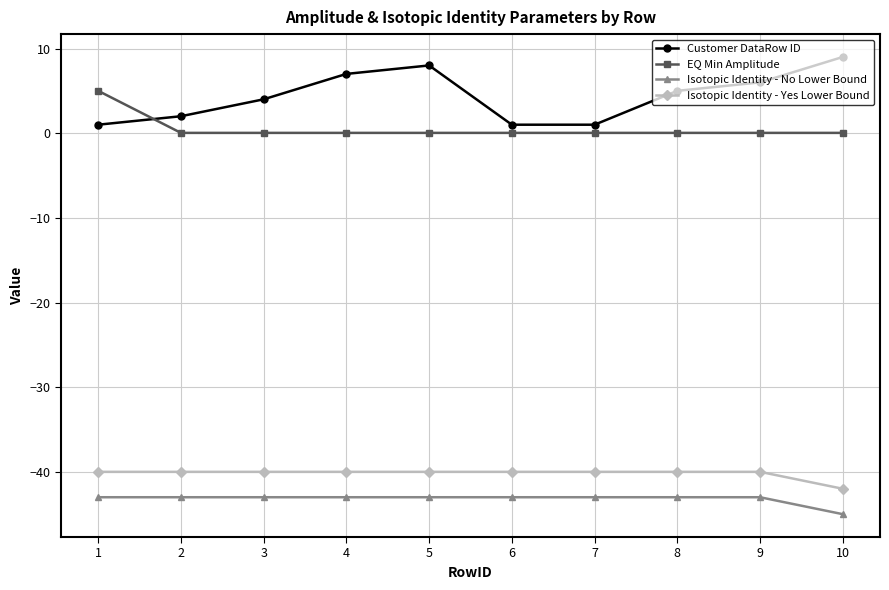

What is the sum of all Isotopic Identity - Yes Lower Bound values?

-402.0